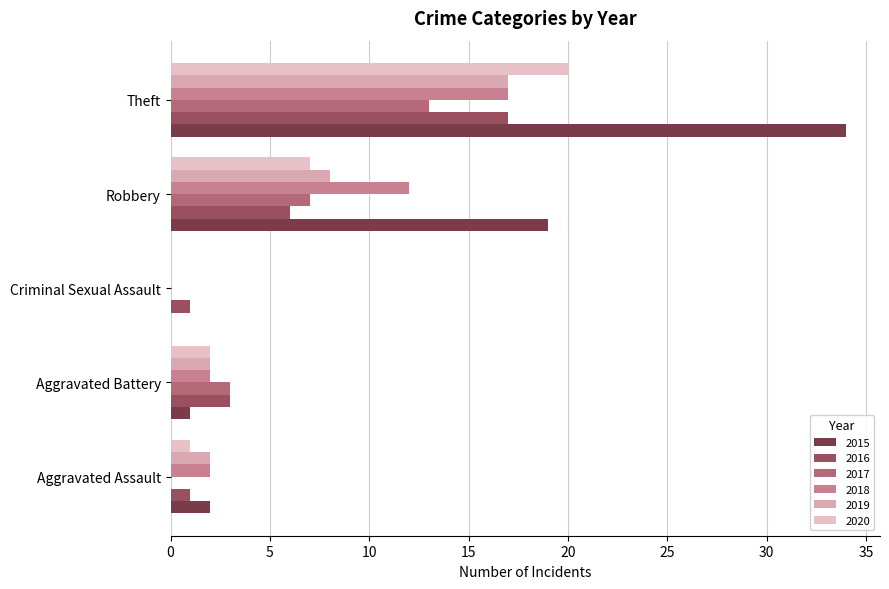

How many distinct data groups are displayed?

6